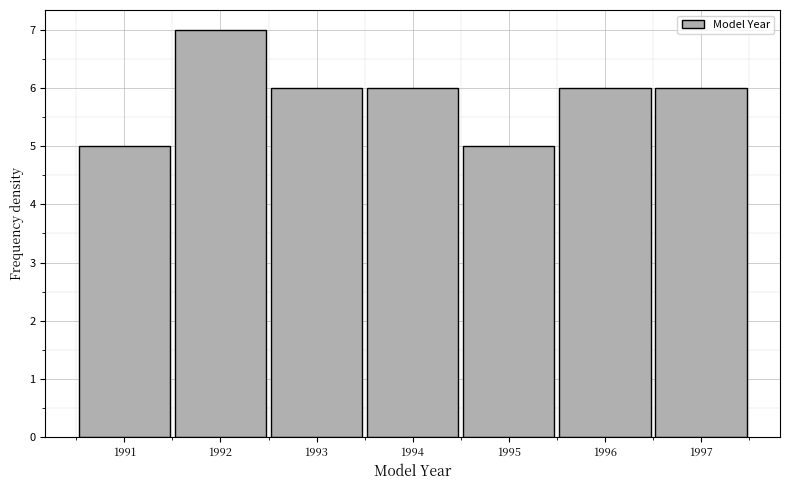

Reading left to right, list all the values displayed in this chart.

5	7	6	6	5	6	6